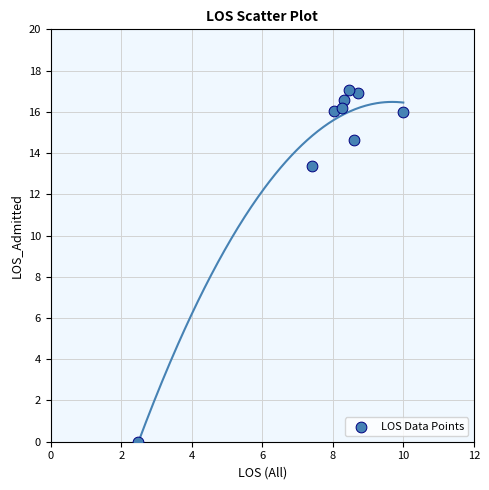

What is the range of X values (max minus min)?

7.5